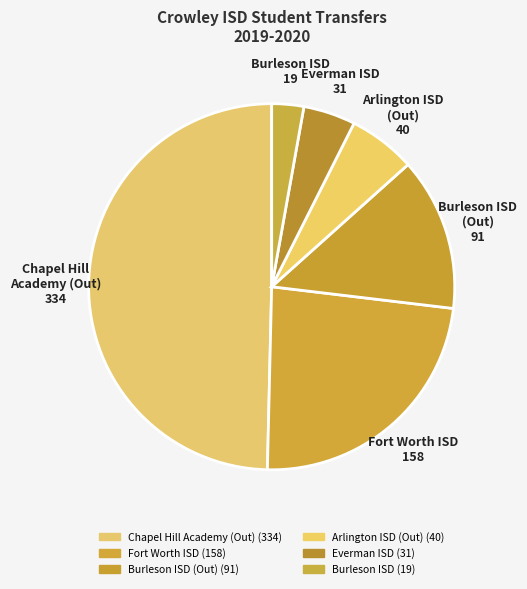

Do Chapel Hill Academy (Out) 334 and Arlington ISD (Out) 40 together represent more than half of the pie?

Yes